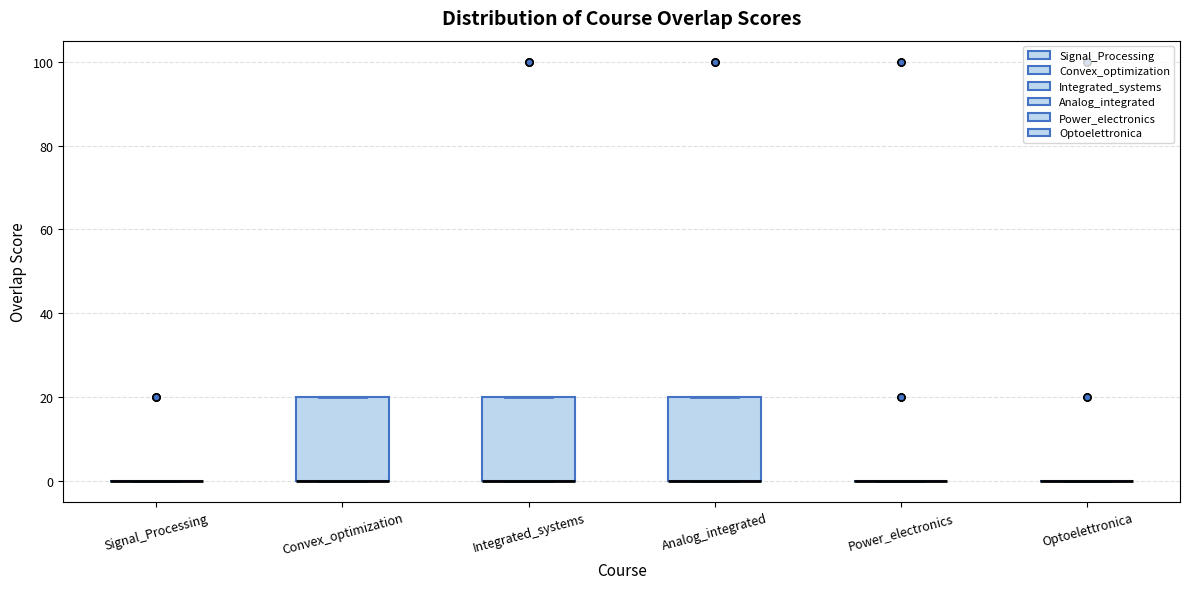

Reading left to right, transcribe this box plot: for each box, give where its median line is, the range the box spans, and where its two whiskers end, as read against the y-axis. The values are not printed on the chart, so give them approximately, as read against the axis.

Signal_Processing: box collapsed to a line at 0, whiskers 0 to 0
Convex_optimization: median 0 (drawn on the box's lower edge), box 0 to 20, whiskers 0 to 20
Integrated_systems: median 0 (drawn on the box's lower edge), box 0 to 20, whiskers 0 to 20
Analog_integrated: median 0 (drawn on the box's lower edge), box 0 to 20, whiskers 0 to 20
Power_electronics: box collapsed to a line at 0, whiskers 0 to 0
Optoelettronica: box collapsed to a line at 0, whiskers 0 to 0